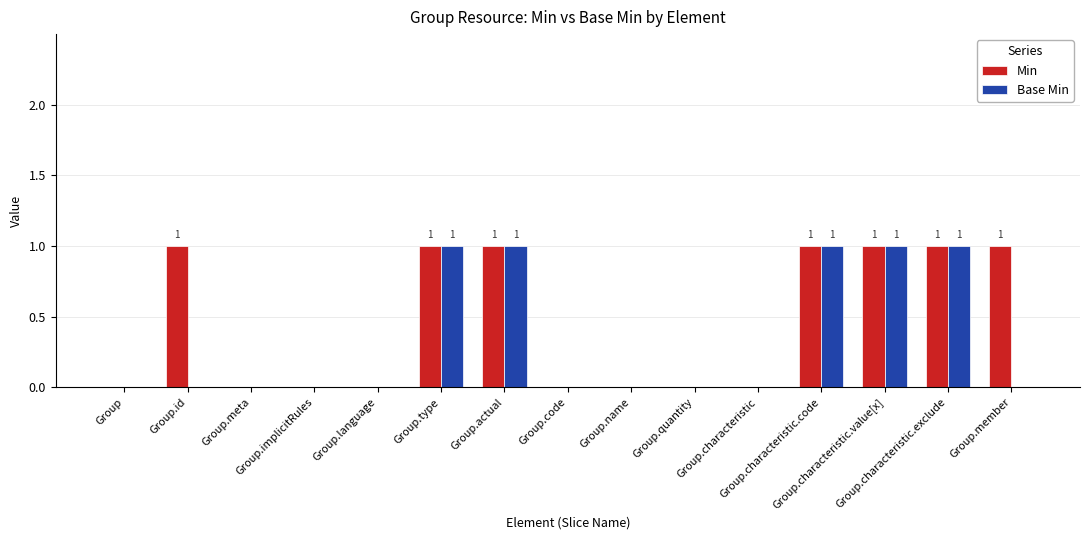

Which series has the largest total across all categories?

Min